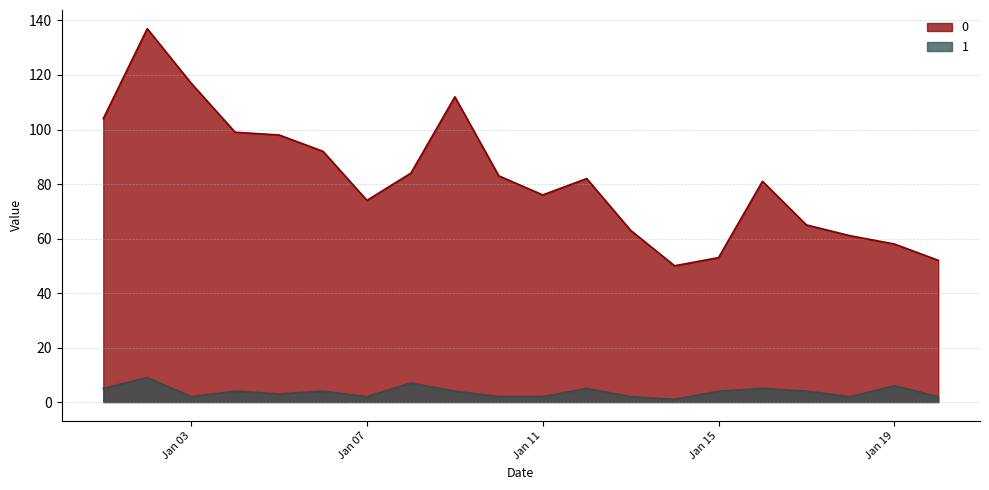

Reading left to right, list all the values displayed in this chart.

0: 104	137	117	99	98	92	74	84	112	83	76	82	63	50	53	81	65	61	58	52
1: 5	9	2	4	3	4	2	7	4	2	2	5	2	1	4	5	4	2	6	2